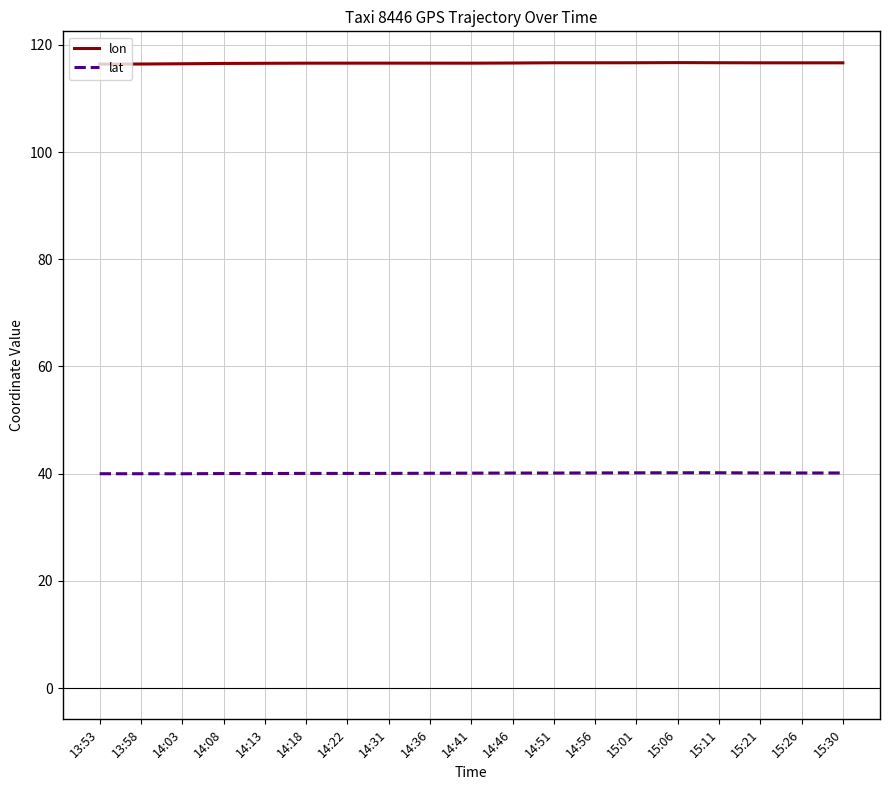

What position from the left is 14:03?

3